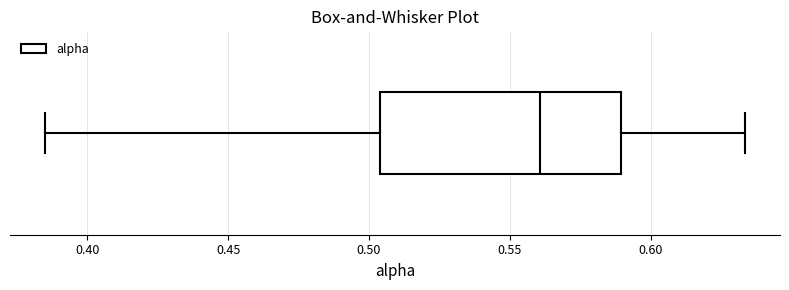

Transcribe this box plot: give where the median line is, the range the box spans, and where the two whiskers end, as read against the x-axis. The values are not printed on the chart, so give them approximately, as read against the axis.

median 0.560, box 0.505 to 0.590, whiskers 0.385 to 0.635